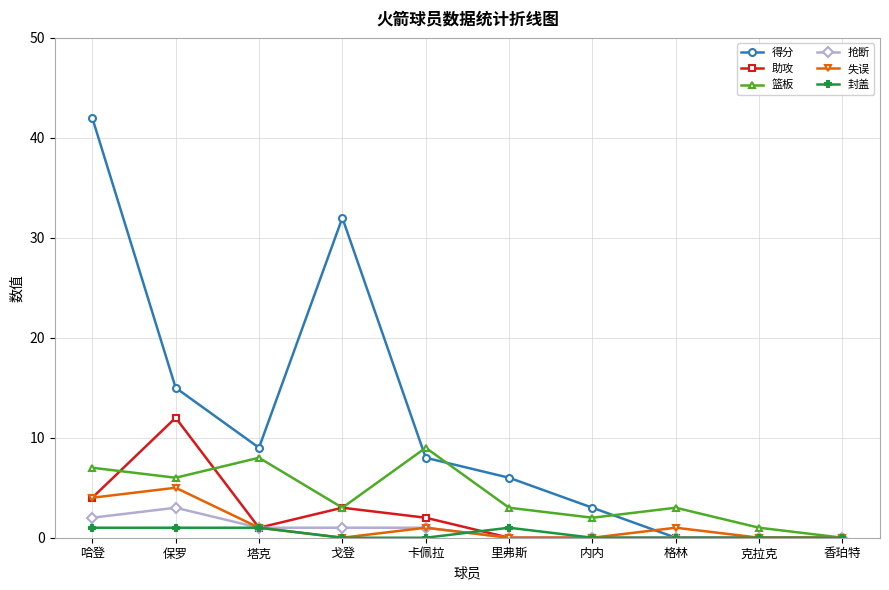

What is the greatest value displayed?

42